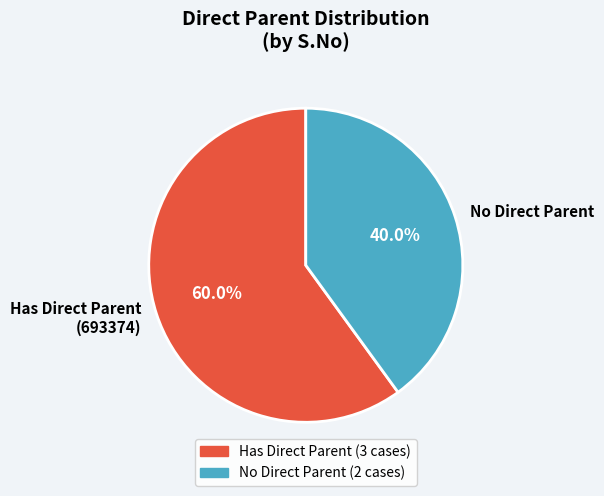

Combined, what portion of the pie is Has Direct Parent (693374) and No Direct Parent?

100.0%